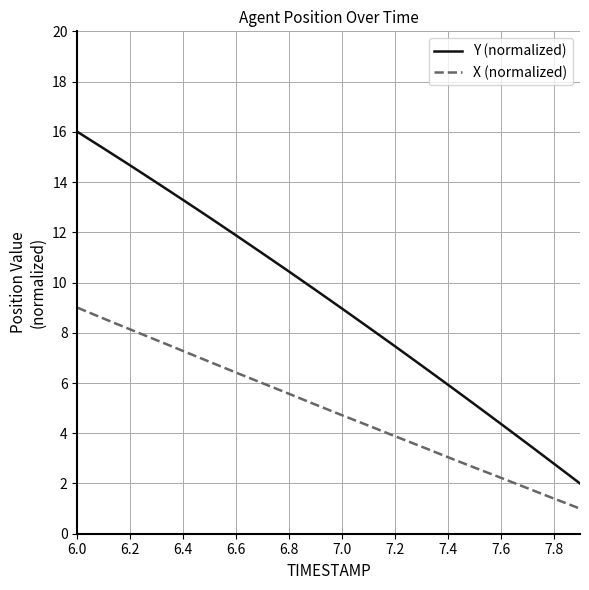

What is the highest value of the Y (normalized) series?

16.0